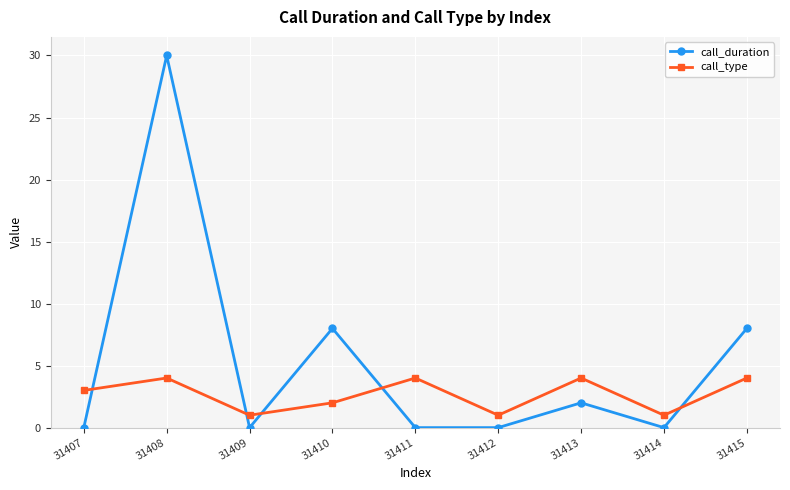

How many categories are shown in the chart?

9